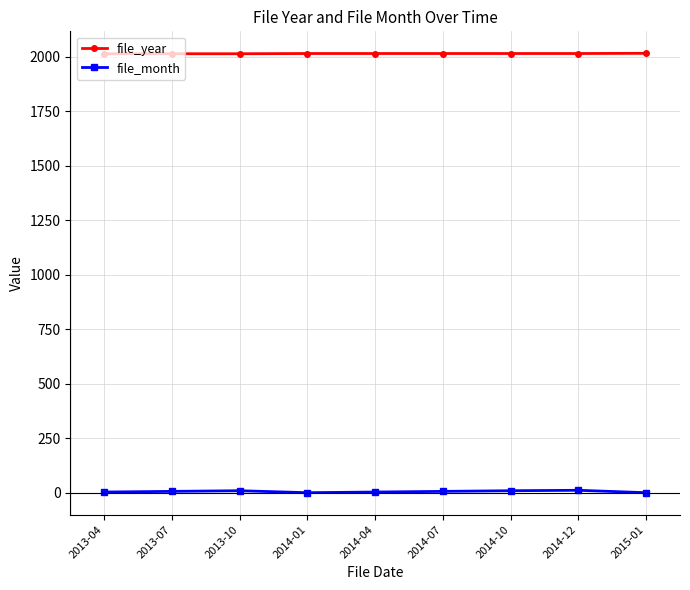

True or false: file_month and file_year intersect in this chart.

False